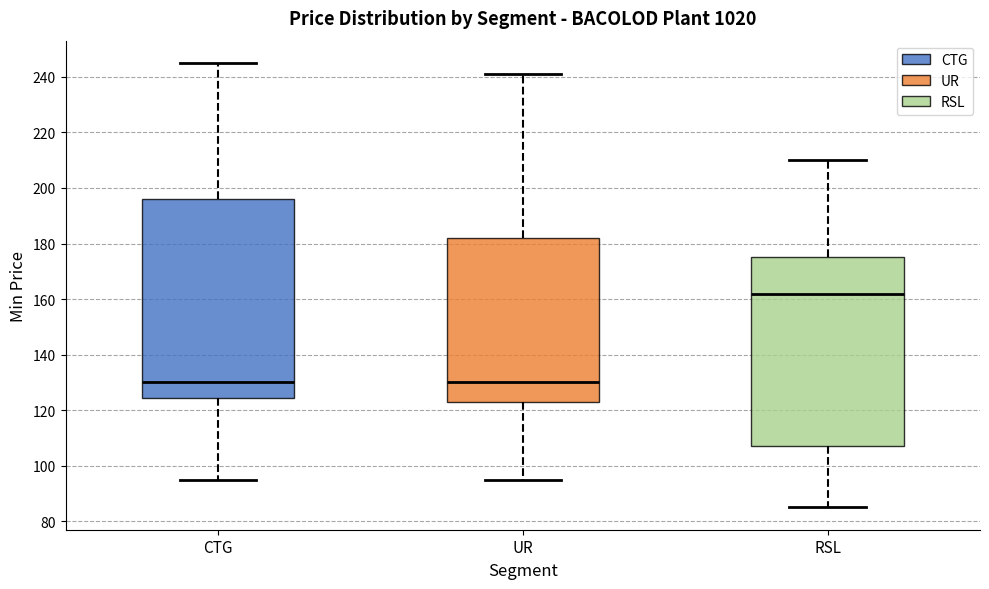

Where is the upper edge of the box for UR on the y-axis? The values are not printed on the chart, so give them approximately, as read against the axis.

182